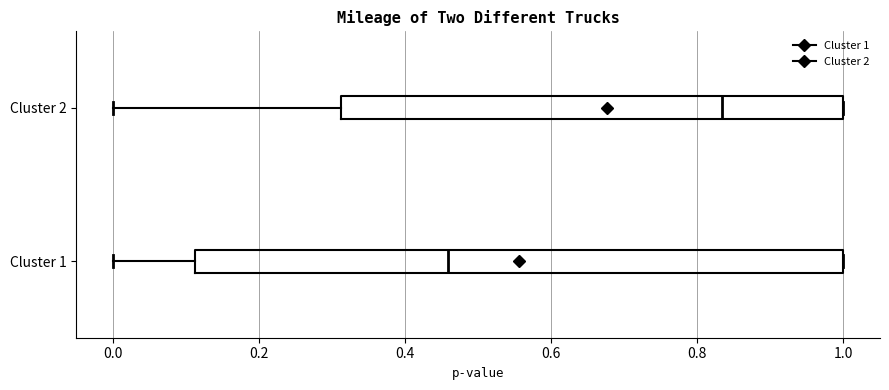

Which box's median line is the furthest to the left?

Cluster 1